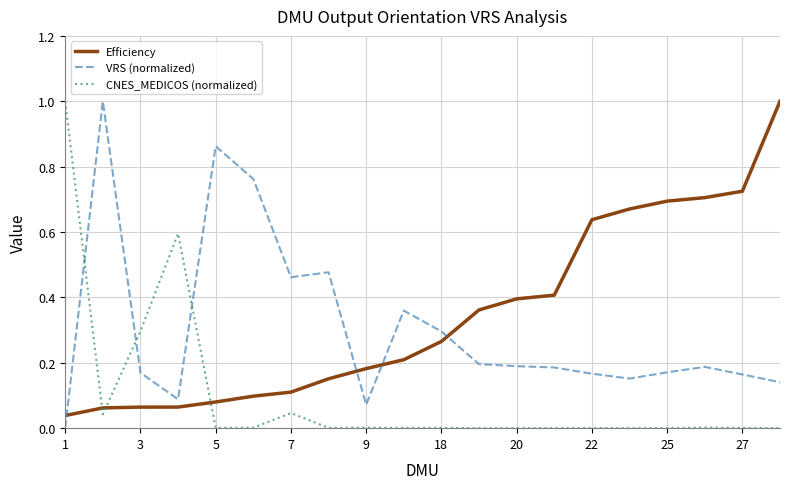

Which series ends up on top after the final intersection of Efficiency and VRS (normalized)?

Efficiency